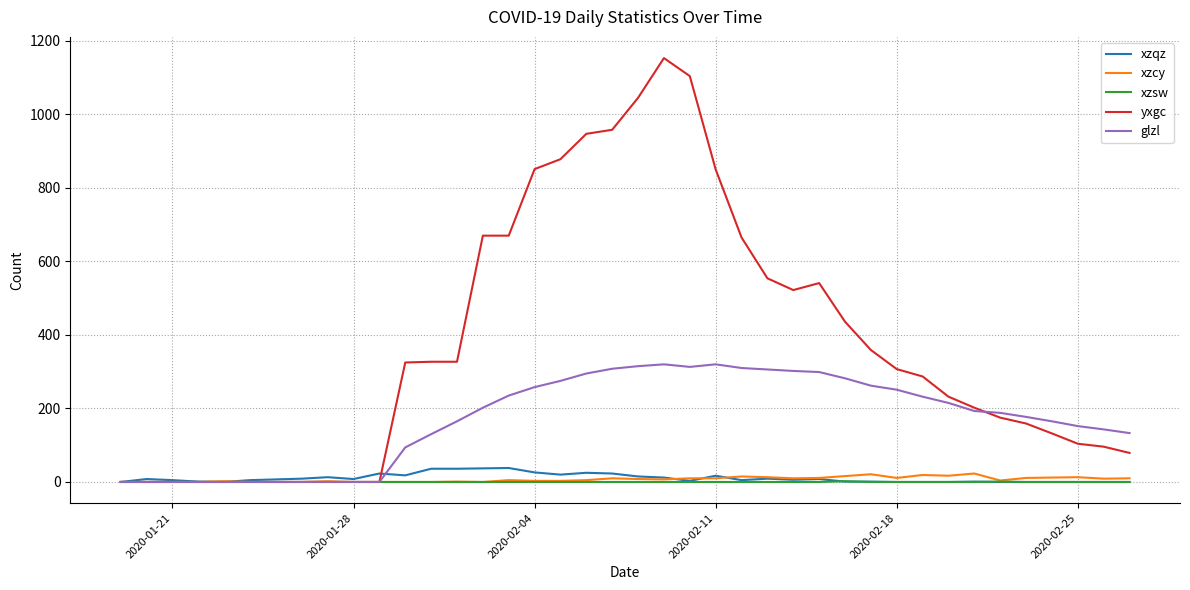

Which series has the largest total across all categories?

yxgc